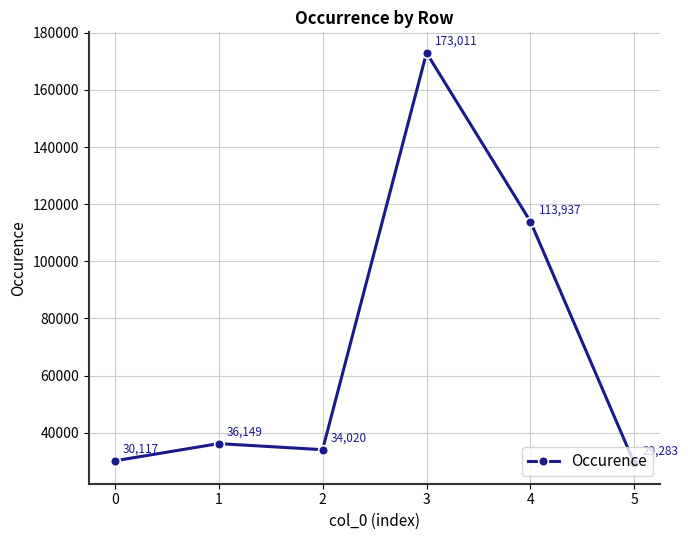

At which label is the value closest to 101147?

4